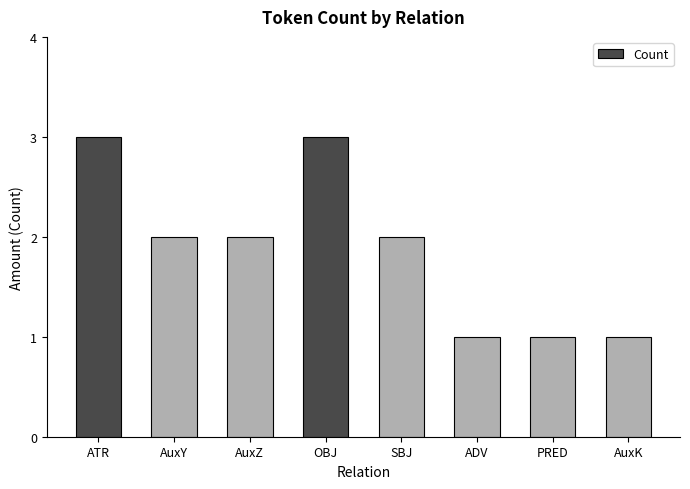

Which has a higher value, SBJ or OBJ?

OBJ